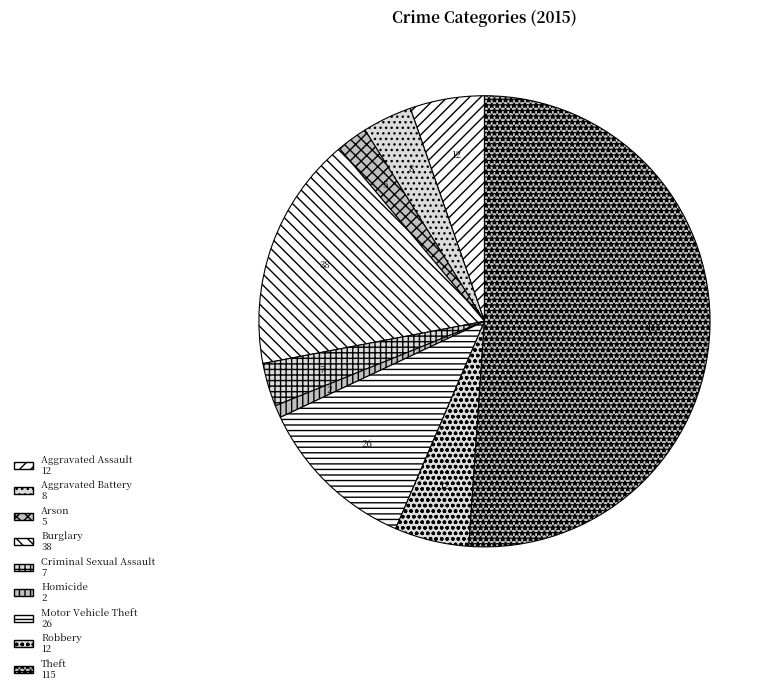

What is the change in value from Burglary to Criminal Sexual Assault?

-31